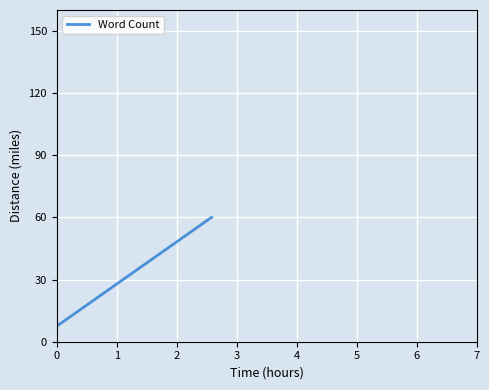

Reading right to left, list all the values displayed in this chart.

60.0	52.5	45.0	37.5	30.0	22.5	15.0	7.5